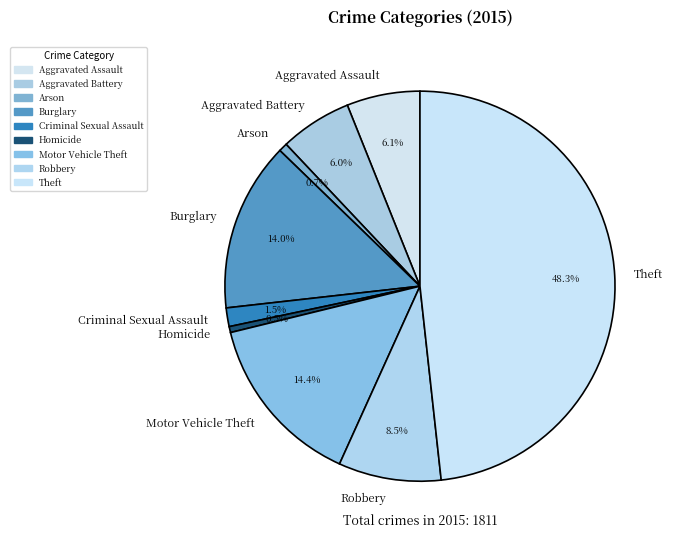

Does Motor Vehicle Theft represent more than half of the total?

No